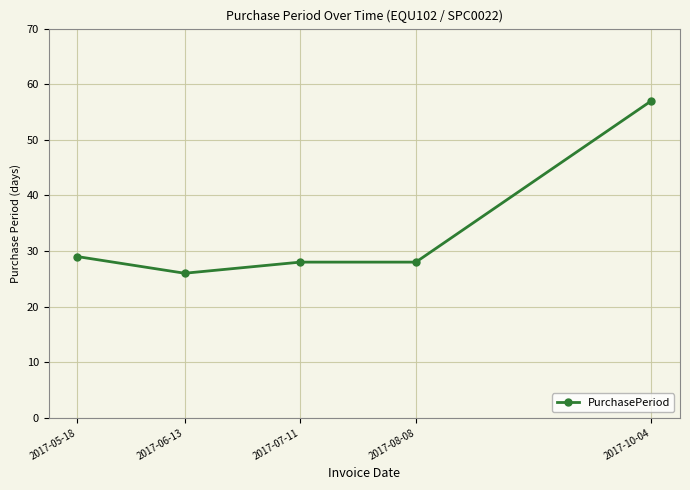

How many categories are shown in the chart?

5